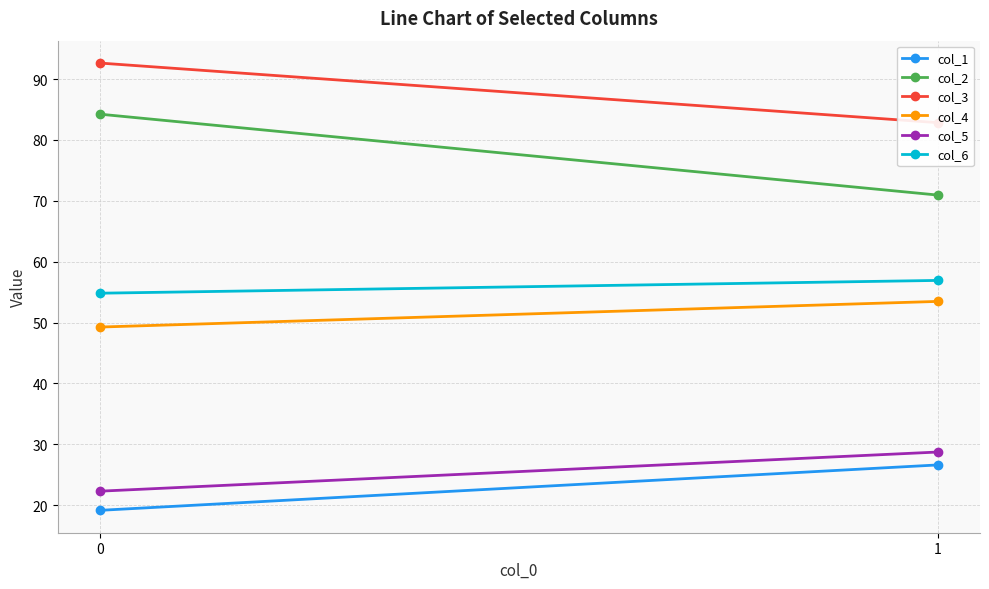

True or false: col_5 has a value of 37.9 at 0.

False